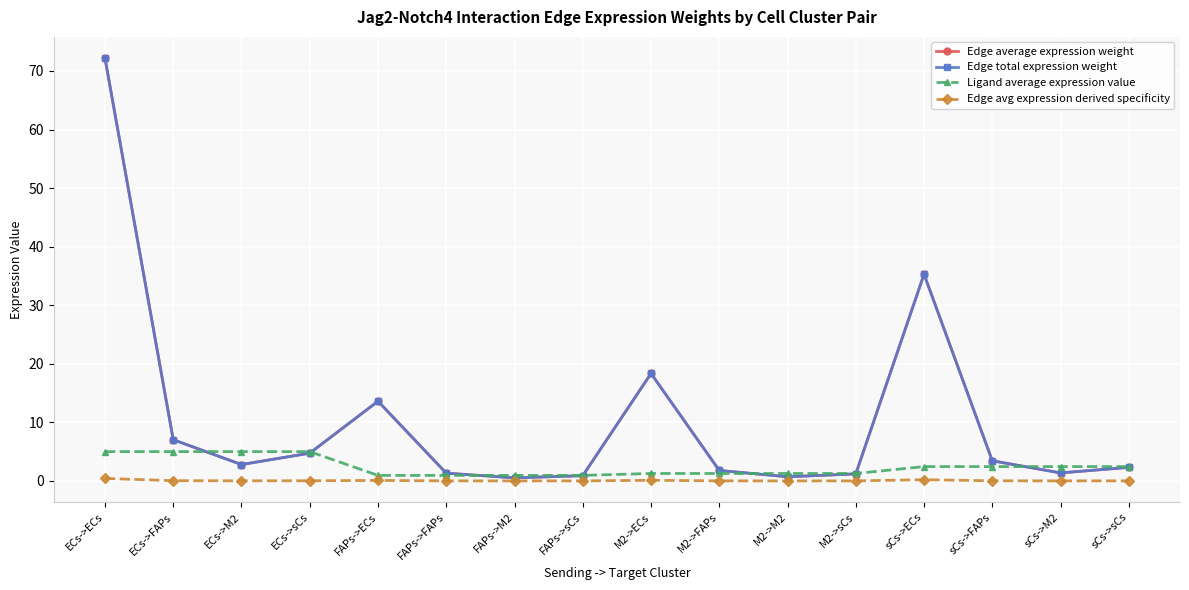

Is this an area chart (filled region under the line)?

No